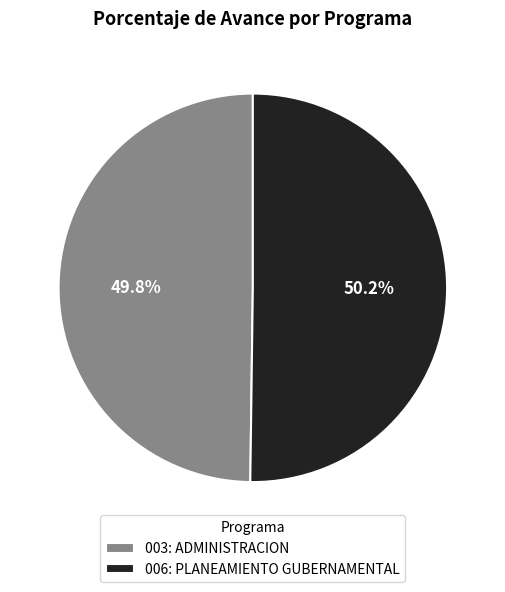

Approximately how many times larger is the value at 006: PLANEAMIENTO GUBERNAMENTAL compared to 003: ADMINISTRACION?

1.0